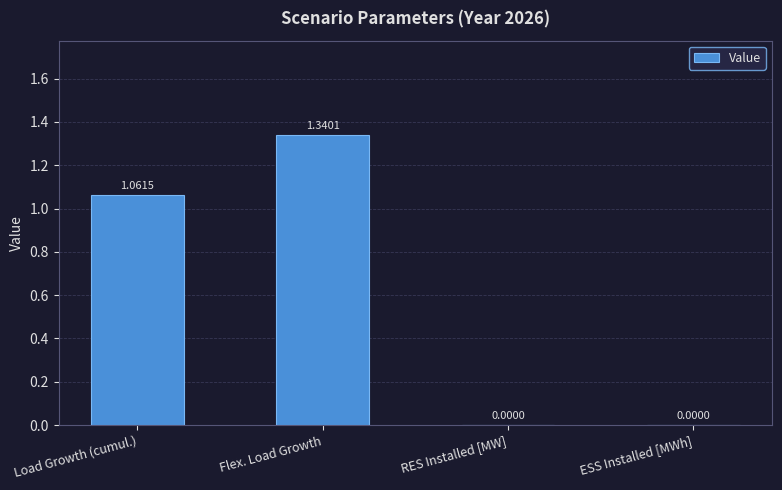

Which category has the highest value across all series?

Flex. Load Growth